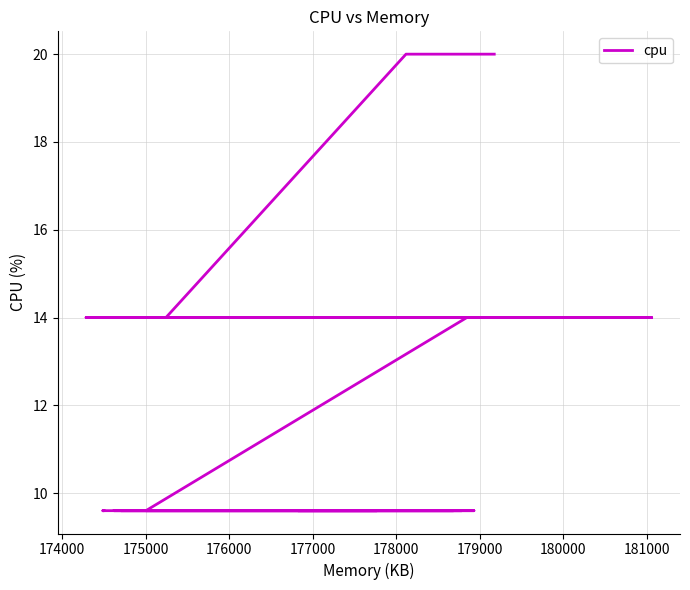

What is the minimum value shown in the chart?

9.6